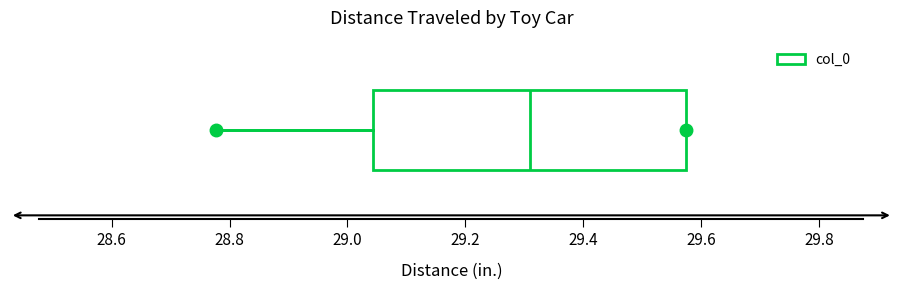

Where is the right edge of the box on the x-axis? The values are not printed on the chart, so give them approximately, as read against the axis.

29.58